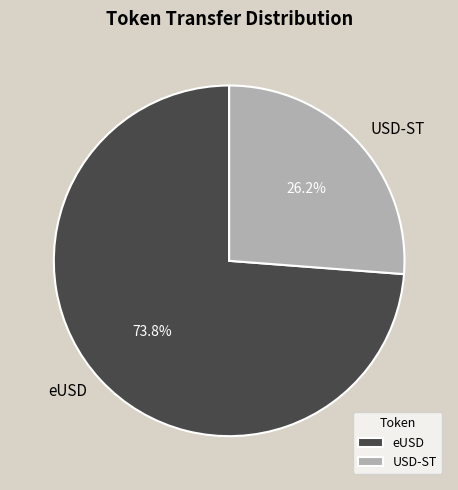

To the nearest percent, what is the difference between the eUSD and USD-ST slice percentages?

48%